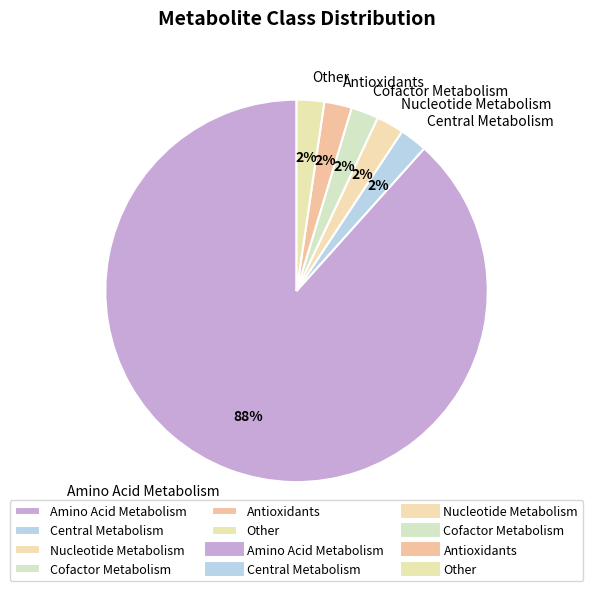

The Nucleotide Metabolism slice represents 2% of the pie. True or false?

True